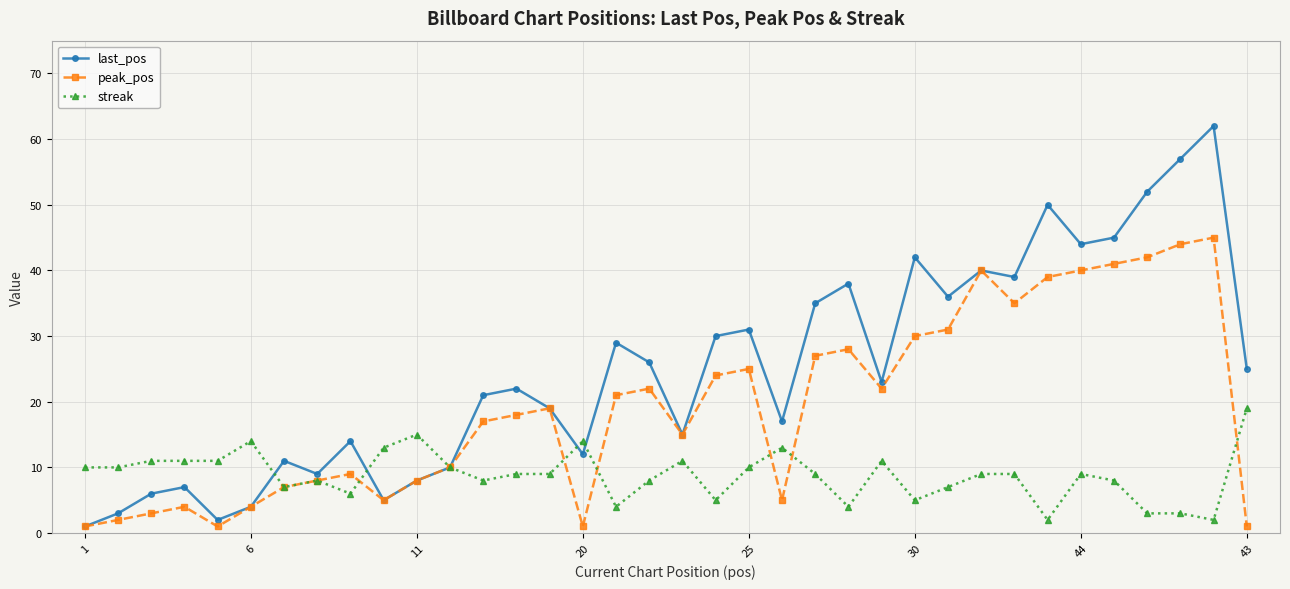

List the series in order of their overall mean, lowest first.

streak, peak_pos, last_pos